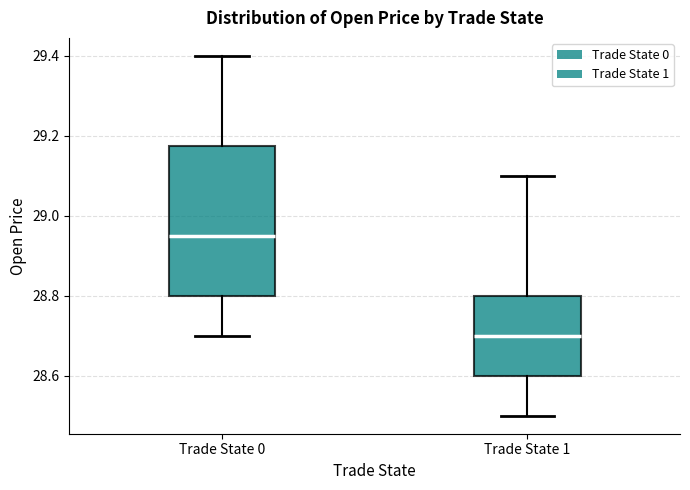

Comparing the boxes themselves (not the whiskers), which one is the tallest?

Trade State 0